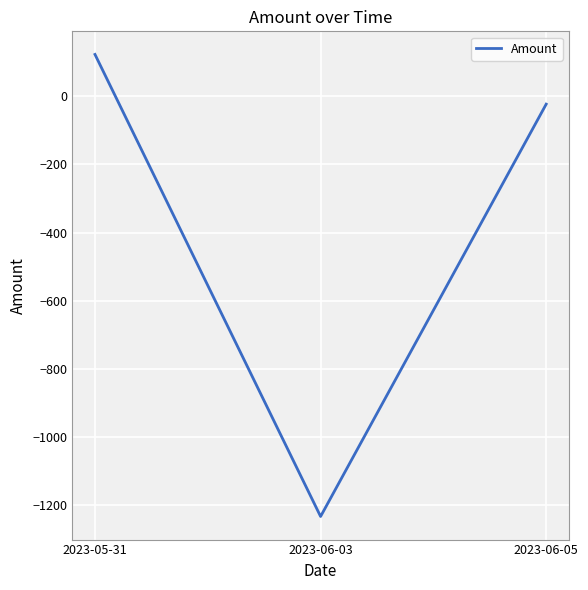

Which category has the lowest value across all series?

2023-06-03